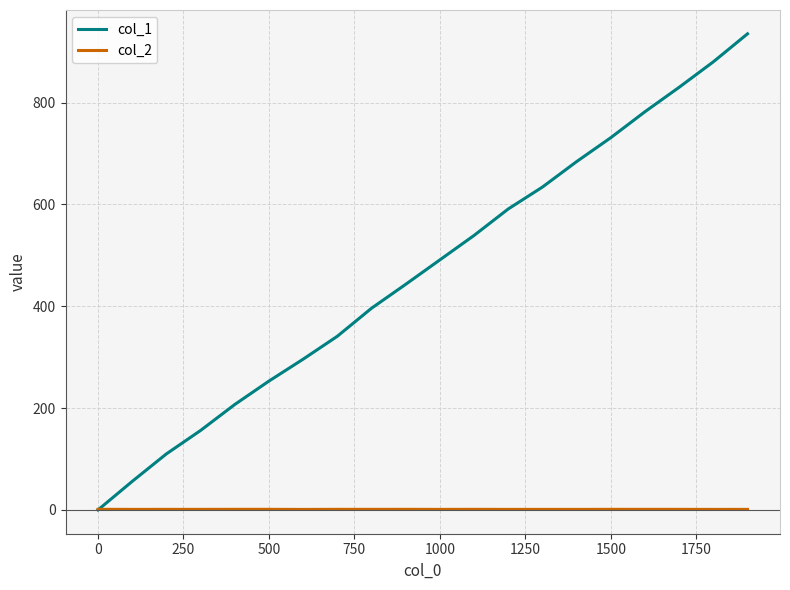

Rank the series by their average value, from lowest to highest.

col_2, col_1